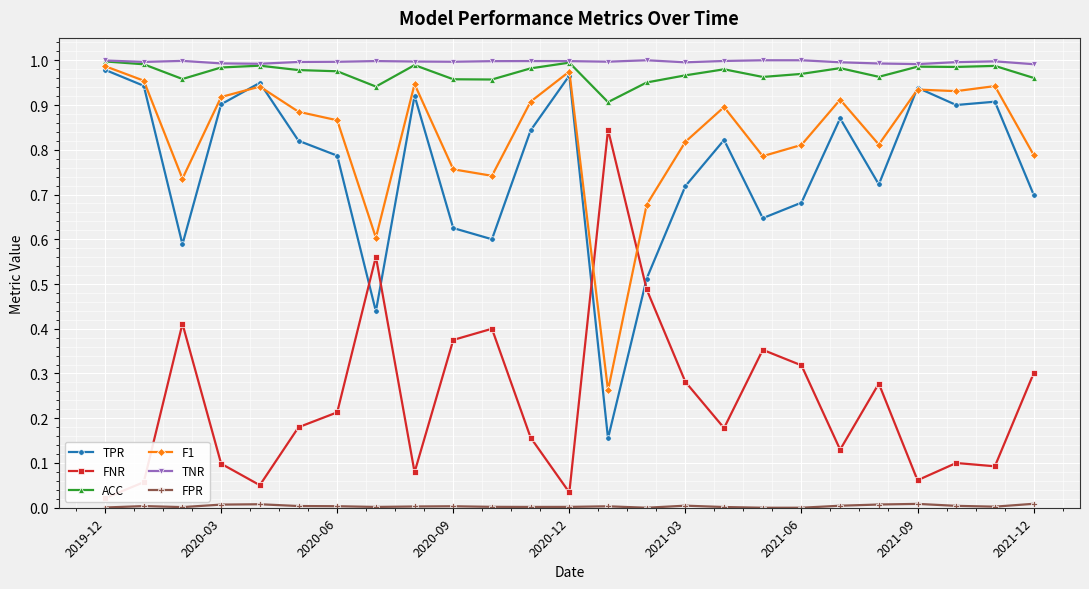

True or false: TNR has more than 0 points higher than both neighbors.

True